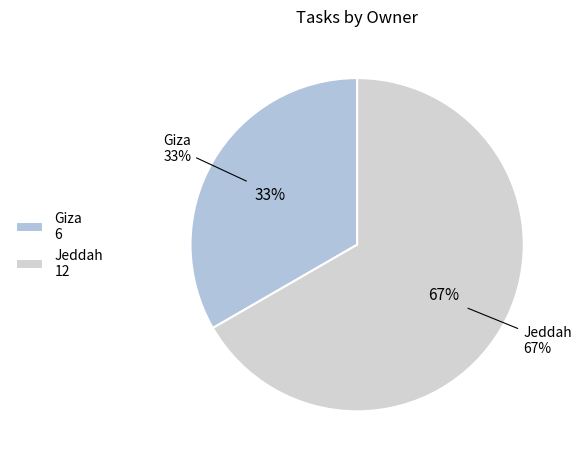

Does Jeddah account for over 50% of the chart?

Yes